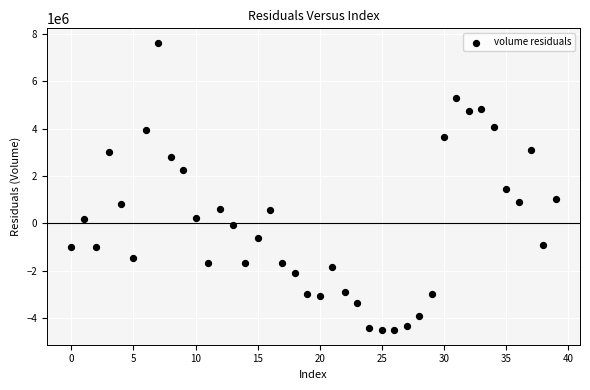

What is the range of Y values (max minus min)?

12152459.4